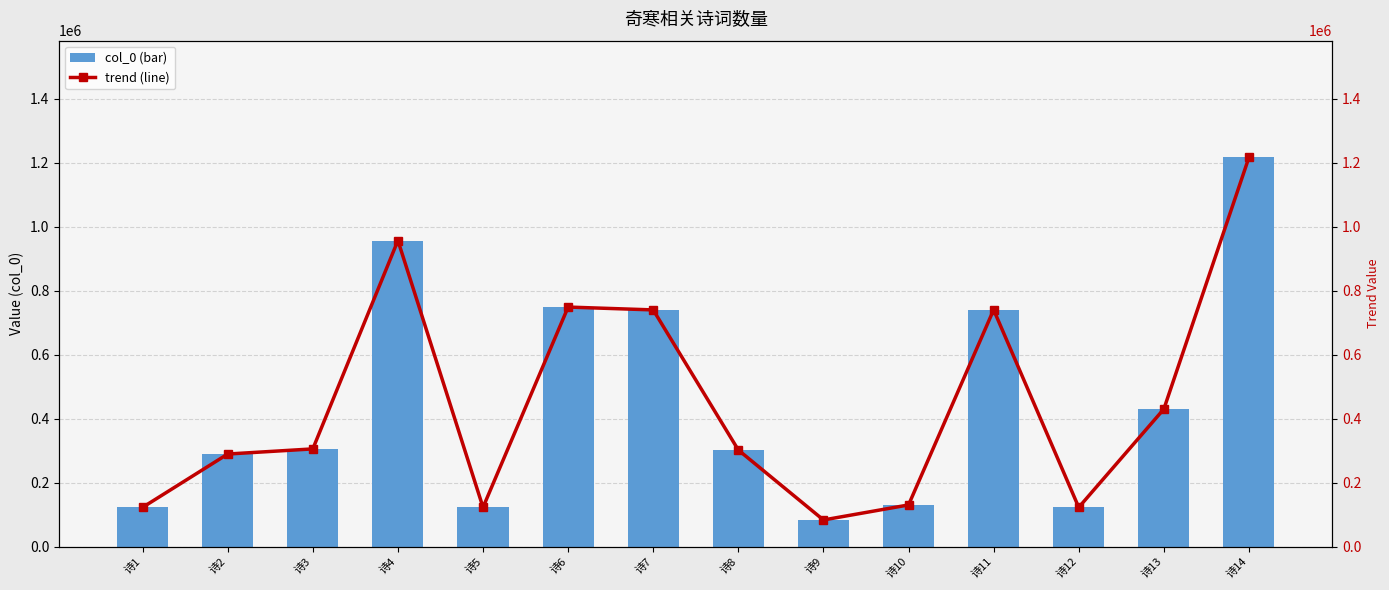

At which label does col_0 reach its peak?

诗14